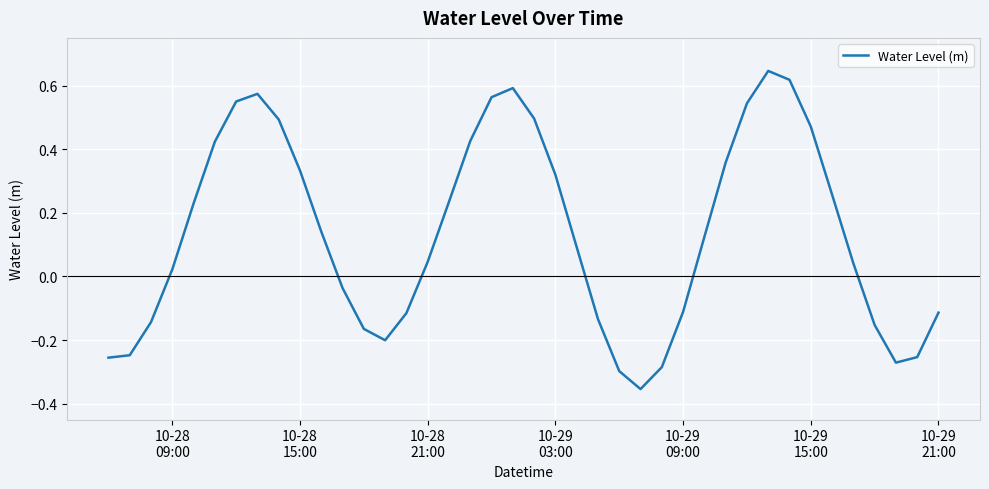

What is the difference between the maximum and minimum values?

1.0